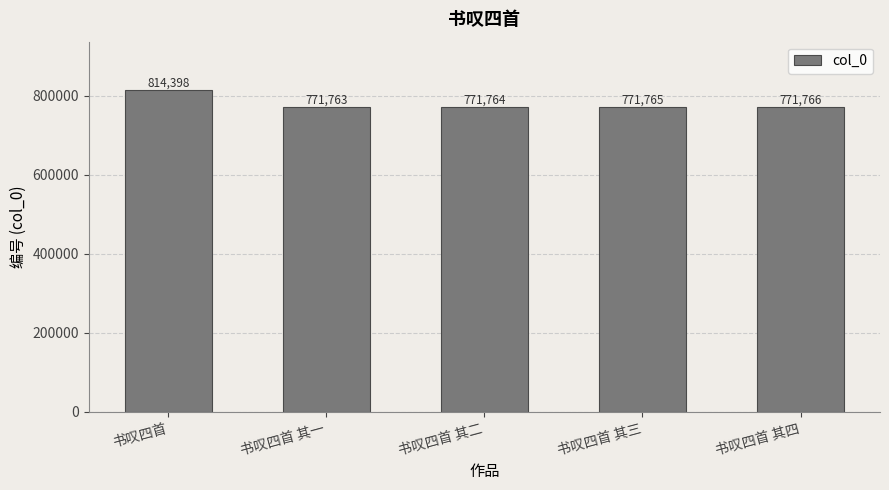

What is the difference between the maximum and second lowest values?

42634